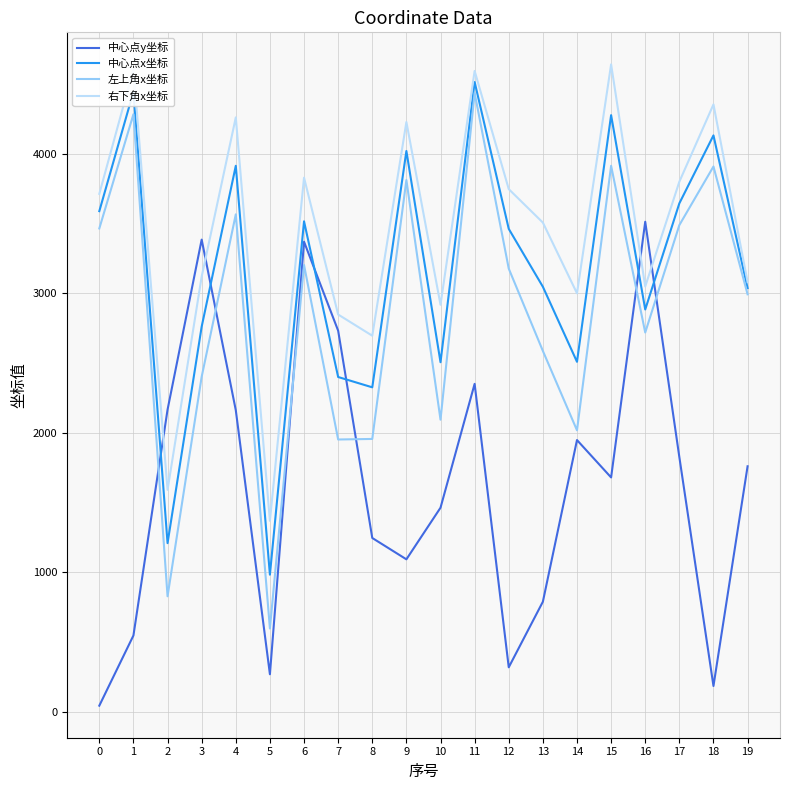

True or false: 右下角x坐标 and 左上角x坐标 intersect in this chart.

False